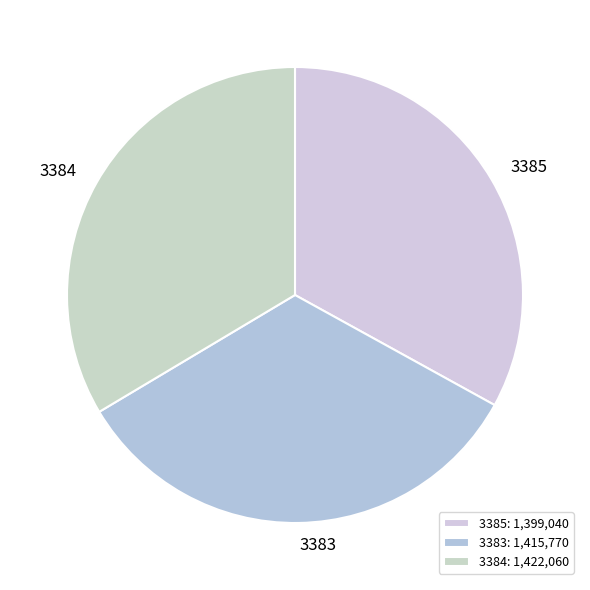

Approximately how many times larger is the value at 3384 compared to 3383?

1.0